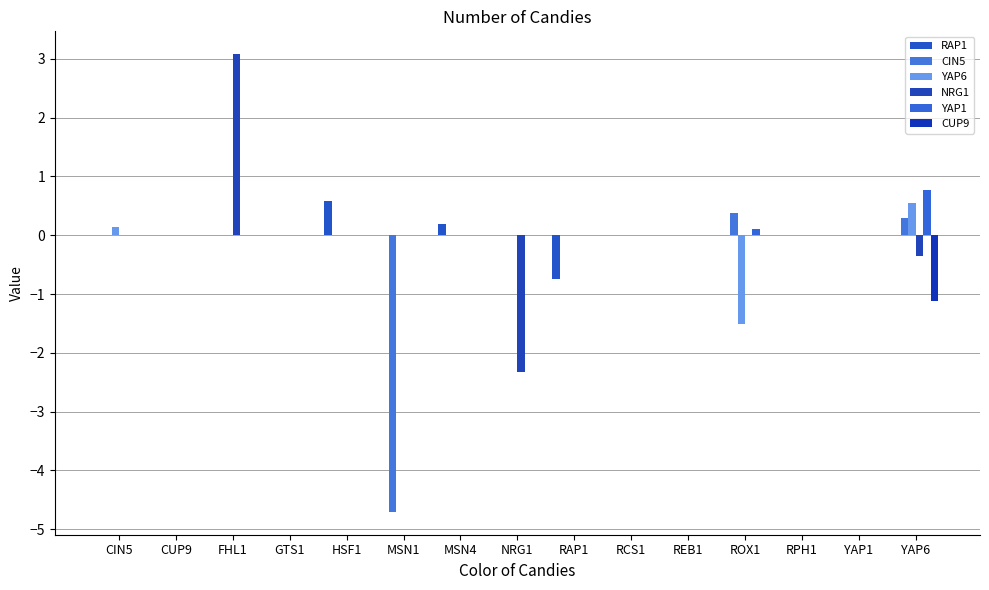

How many distinct data groups are displayed?

6